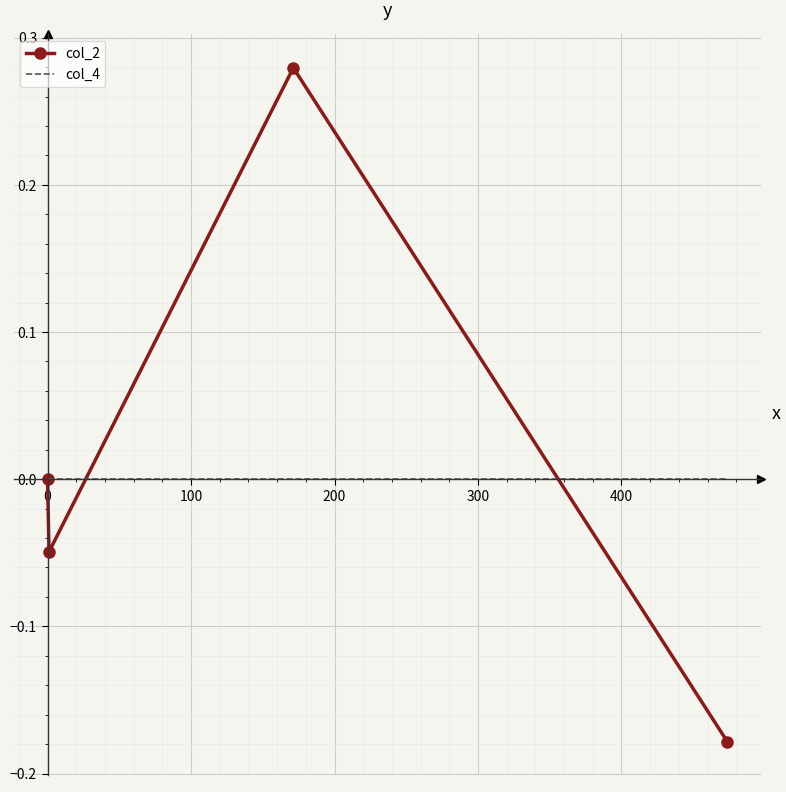

True or false: col_4 has more than 2 interior local peaks.

False